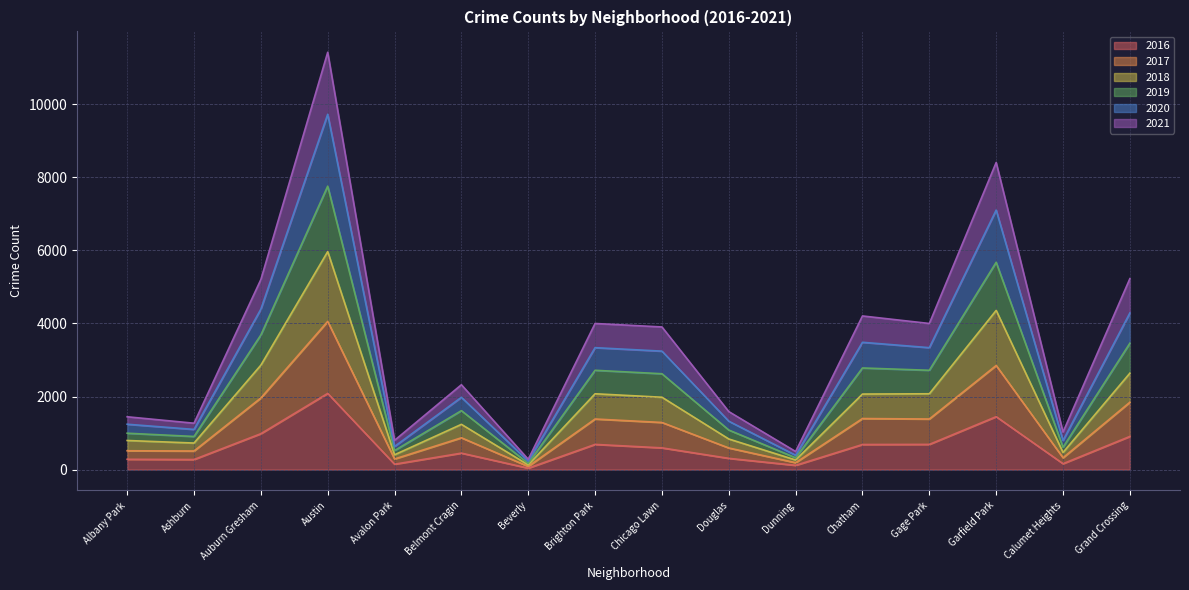

How many data points in 2020 are less than 2624?

8